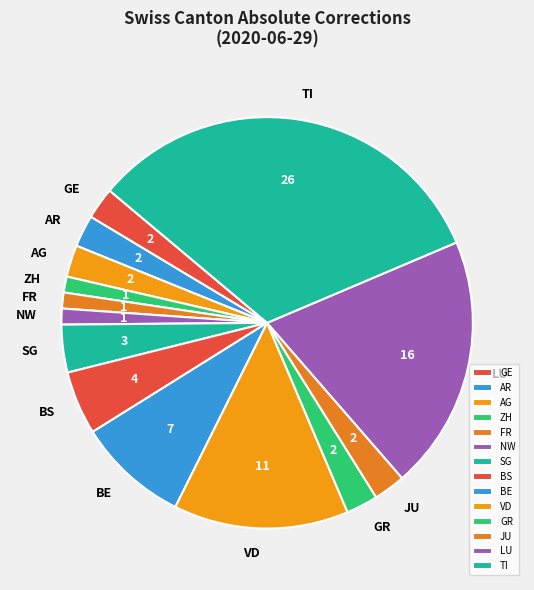

The ZH slice represents 1% of the pie. True or false?

True